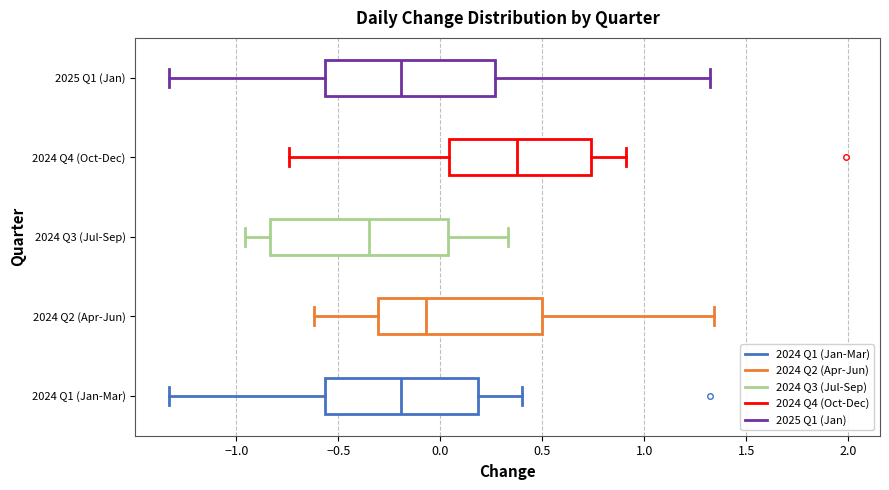

Which box has the furthest to the right median line?

2024 Q4 (Oct-Dec)